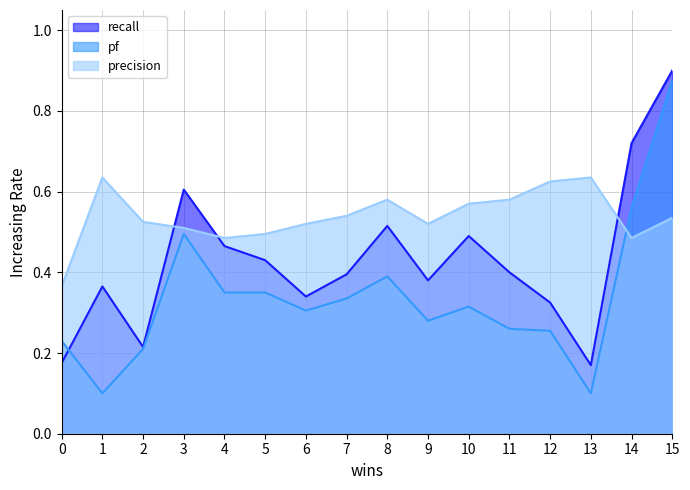

Which series has the widest spread of values?

pf